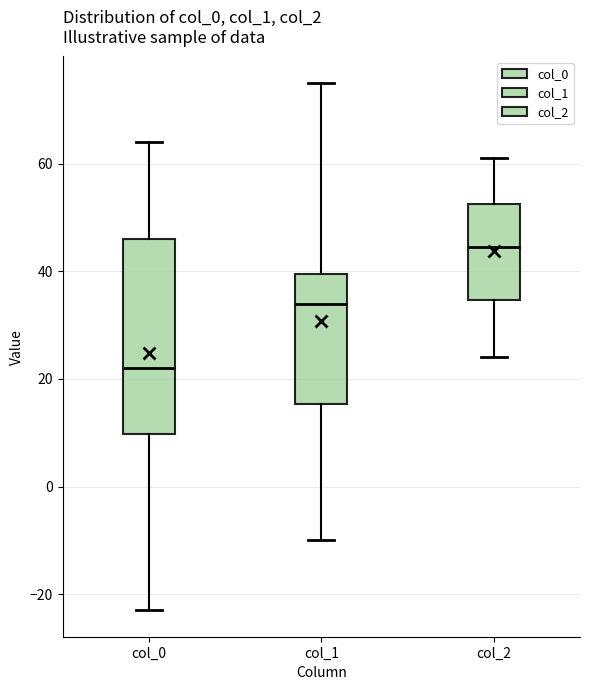

Which box's median line is the highest?

col_2